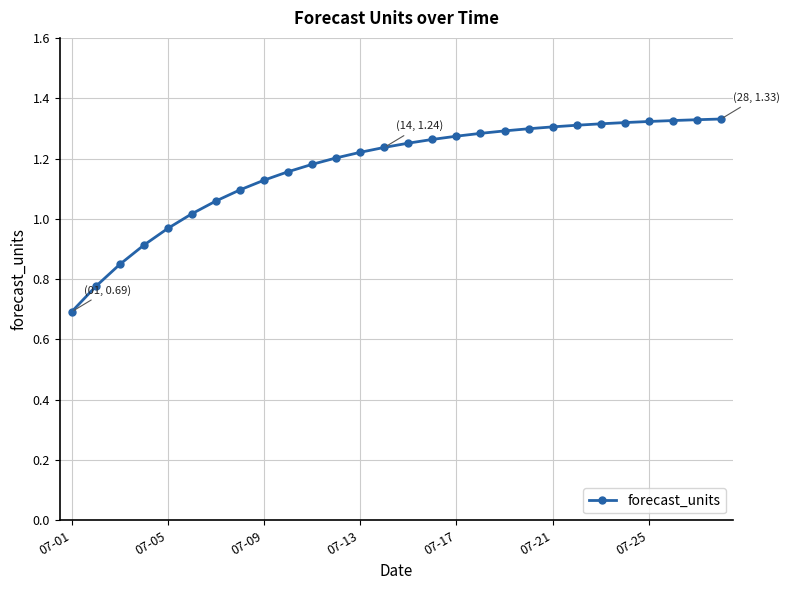

What is the sum of all values?

32.7